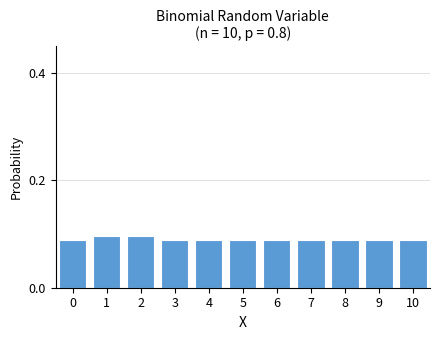

How many values are between 0 and 1?

11